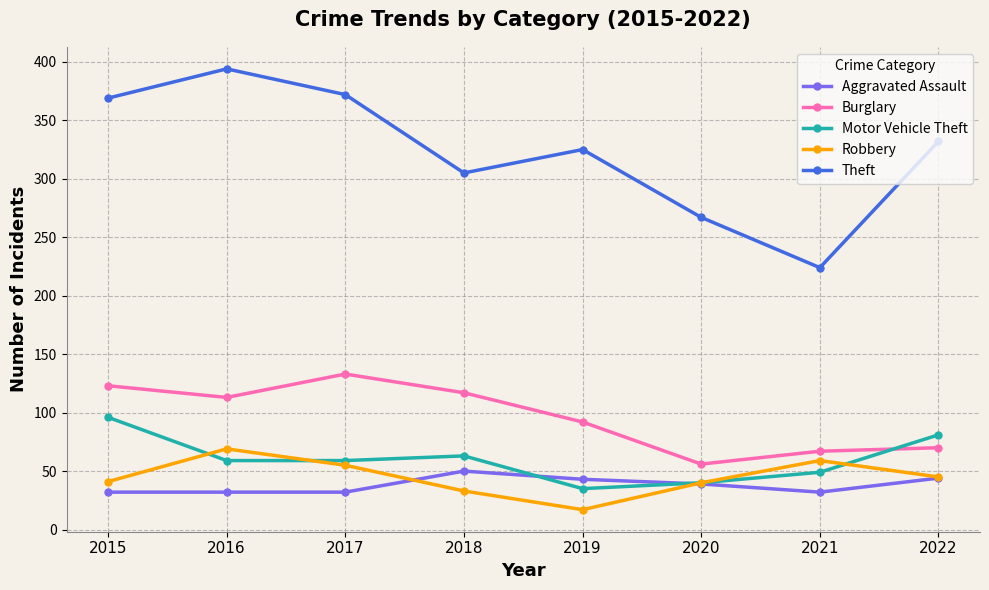

True or false: Robbery and Theft intersect in this chart.

False